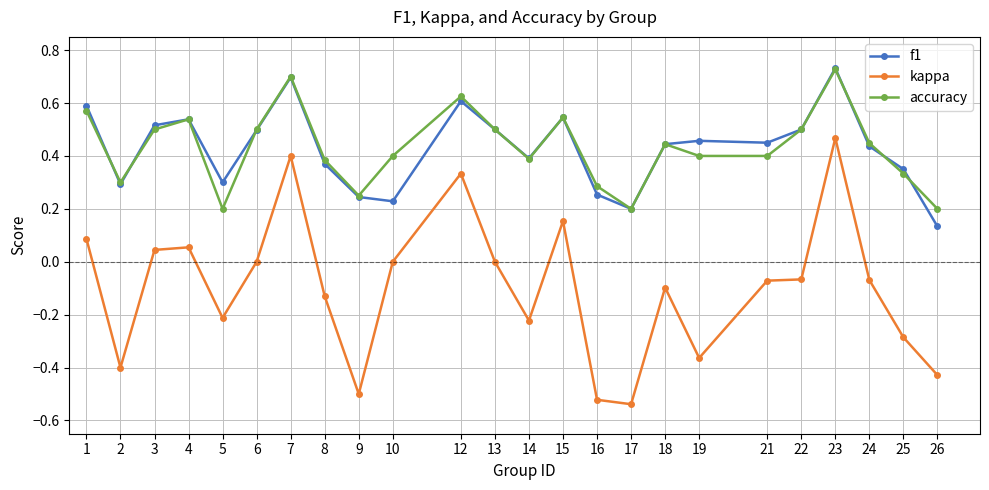

Is the value of accuracy at 23 greater than the value of kappa at 18?

Yes